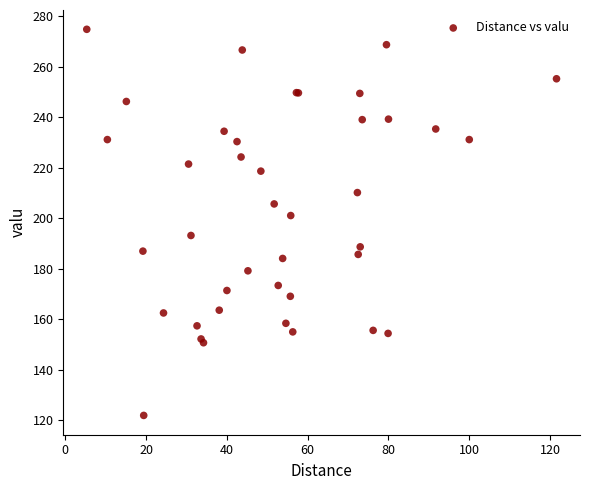

What Y value in the scatter plot is closest to 198?

201.1